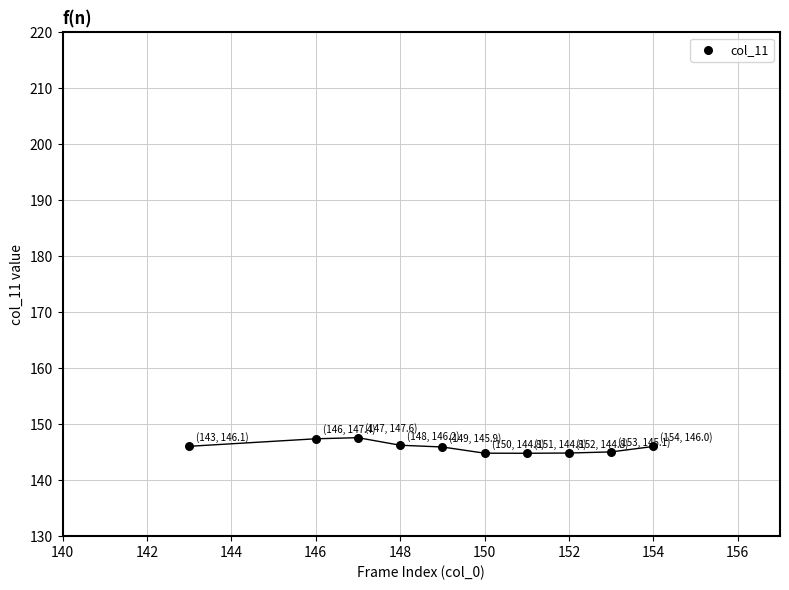

What is the average Y value?

145.9